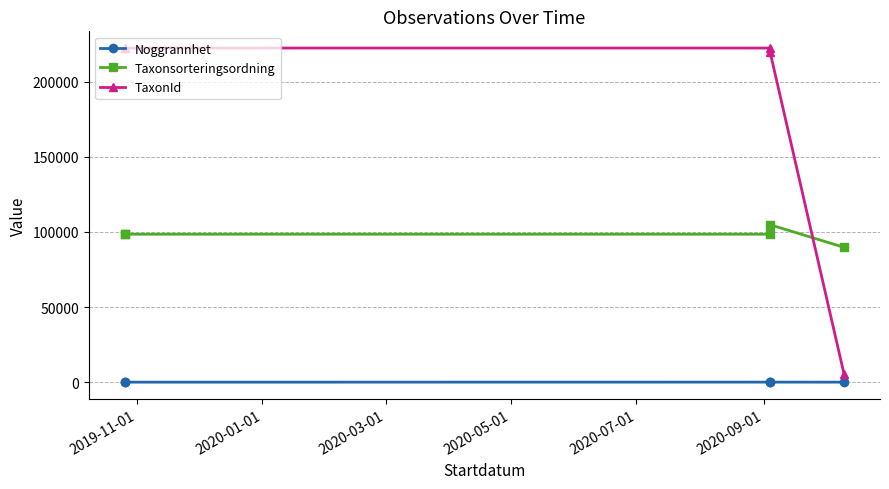

What value does the Taxonsorteringsordning series have at 2020-03-01?

98520